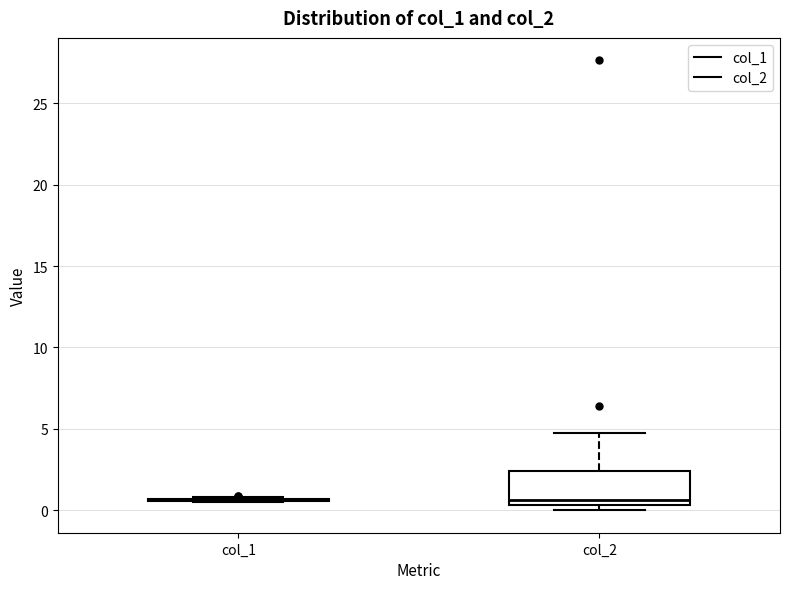

Reading left to right, transcribe this box plot: for each box, give where its median line is, the range the box spans, and where its two whiskers end, as read against the y-axis. The values are not printed on the chart, so give them approximately, as read against the axis.

col_1: box collapsed to a line at 0.5, whiskers 0.5 to 1.0
col_2: median 0.5 (just above the box's lower edge), box 0.5 to 2.5, whiskers 0.0 to 4.5